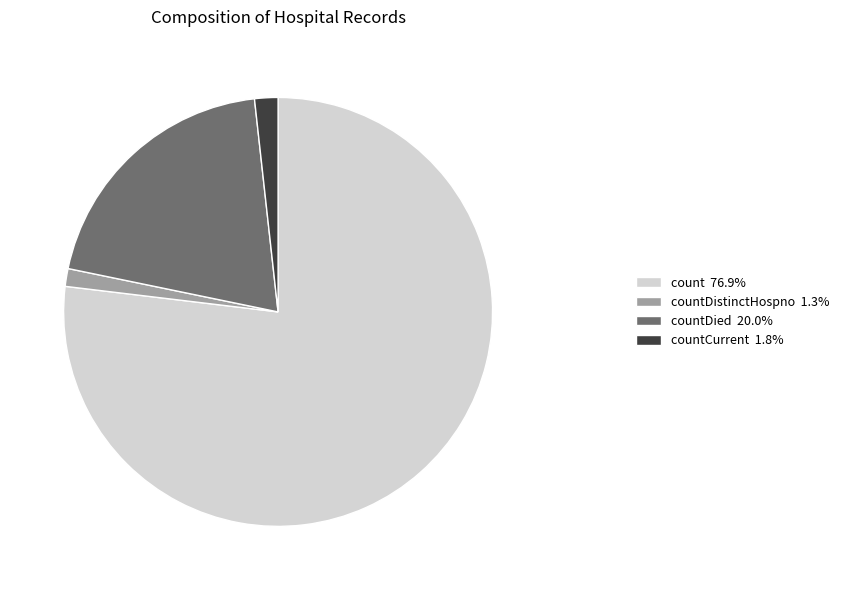

How many segments does this pie chart have?

4